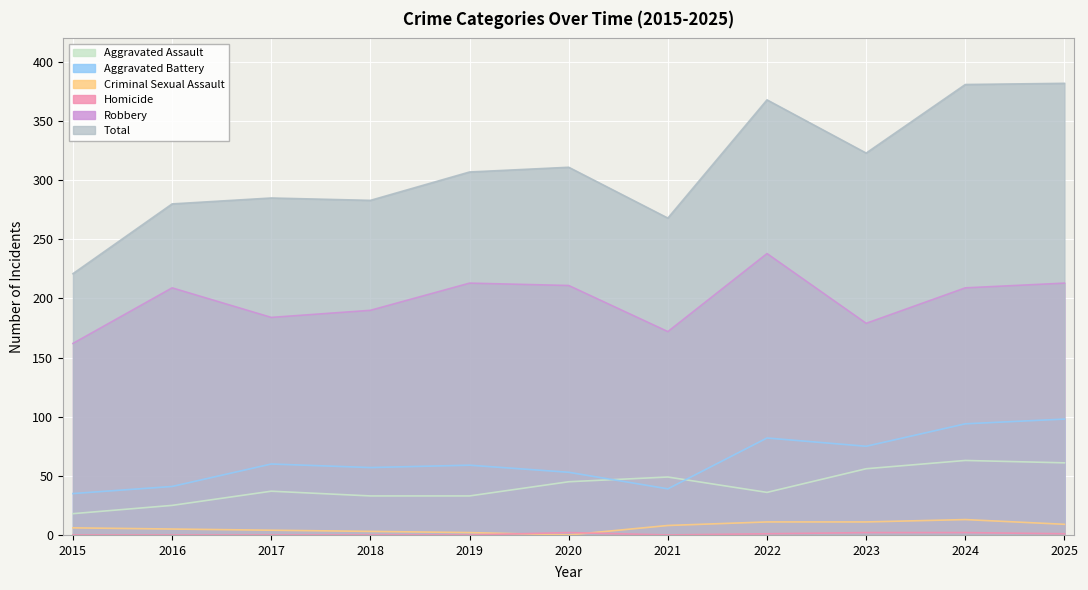

Where is Robbery nearest to the value 200?

2016